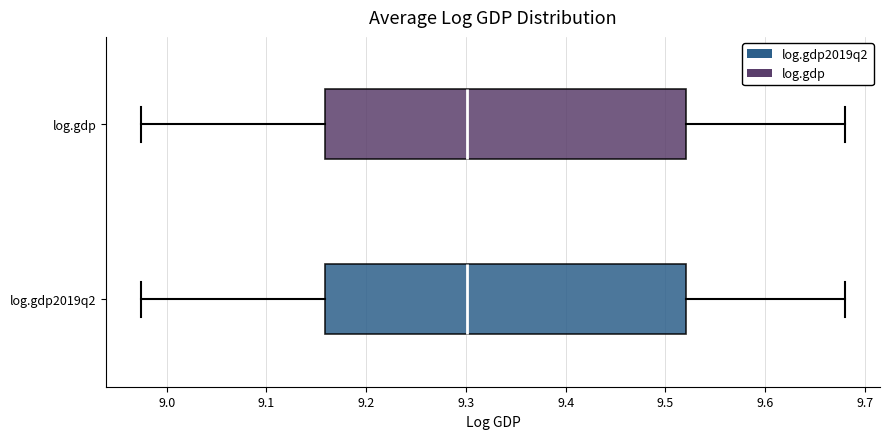

Where does the median line of the box for log.gdp sit on the x-axis? The values are not printed on the chart, so give them approximately, as read against the axis.

9.30